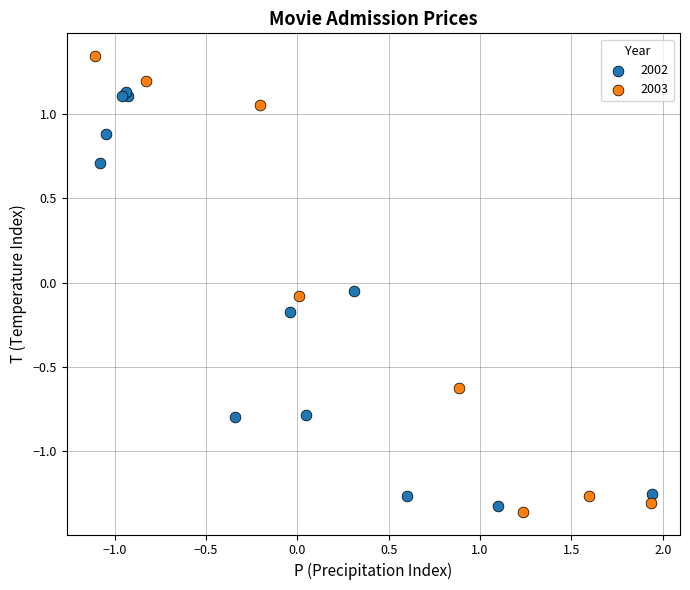

What are all the series names shown in the legend?

2002, 2003